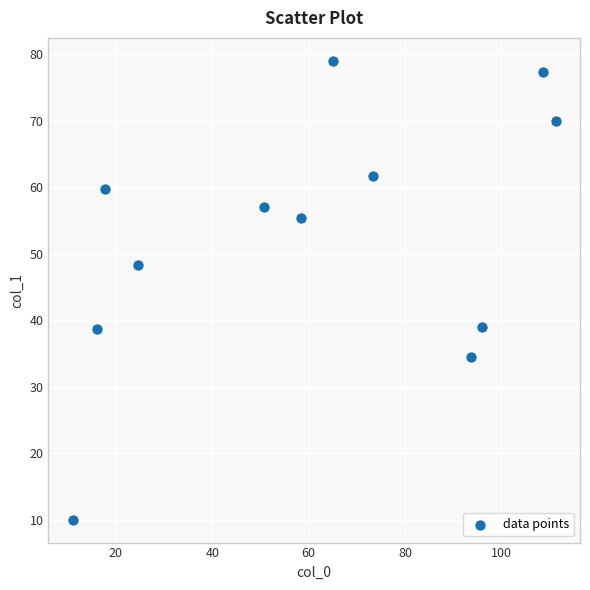

What is the range of Y values (max minus min)?

69.0